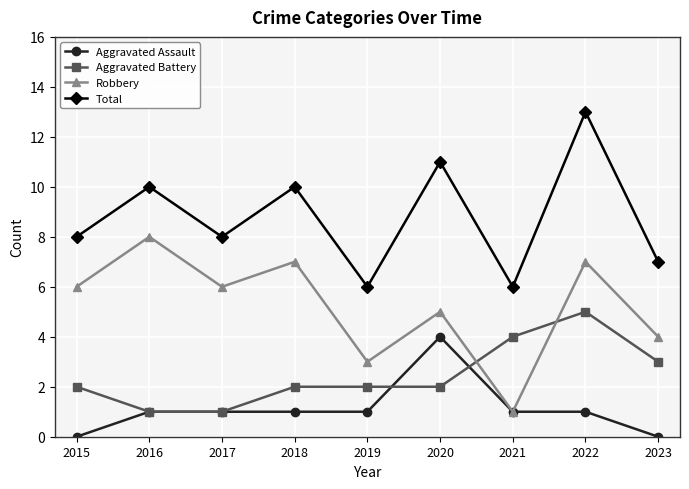

What are all the series names shown in the legend?

Aggravated Assault, Aggravated Battery, Robbery, Total